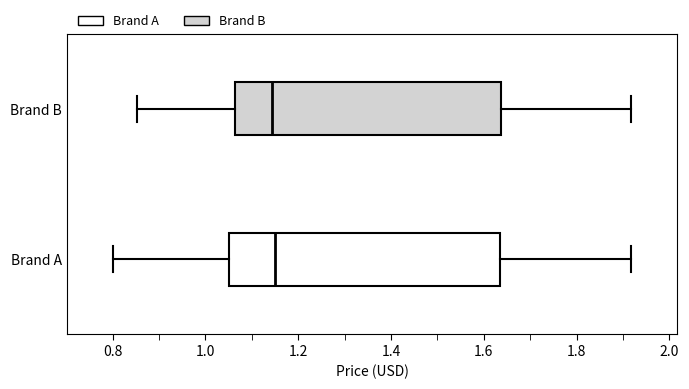

Reading bottom to top, transcribe this box plot: for each box, give where its median line is, the range the box spans, and where its two whiskers end, as read against the x-axis. The values are not printed on the chart, so give them approximately, as read against the axis.

Brand A: median 1.16, box 1.06 to 1.64, whiskers 0.80 to 1.92
Brand B: median 1.14, box 1.06 to 1.64, whiskers 0.86 to 1.92